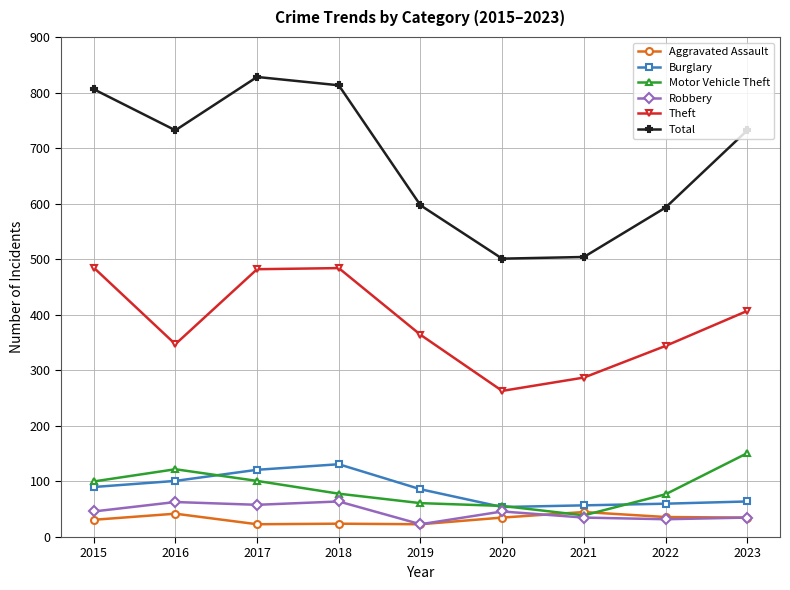

Which series has the largest total across all categories?

Total